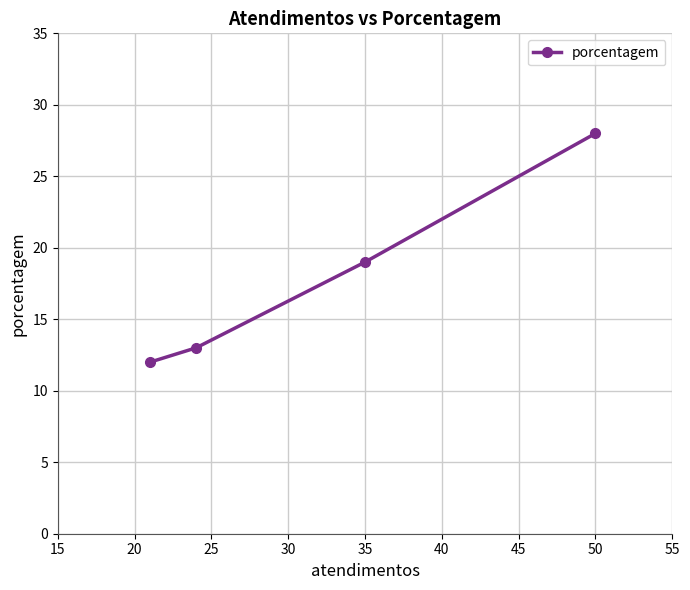

What is the smallest value displayed?

12